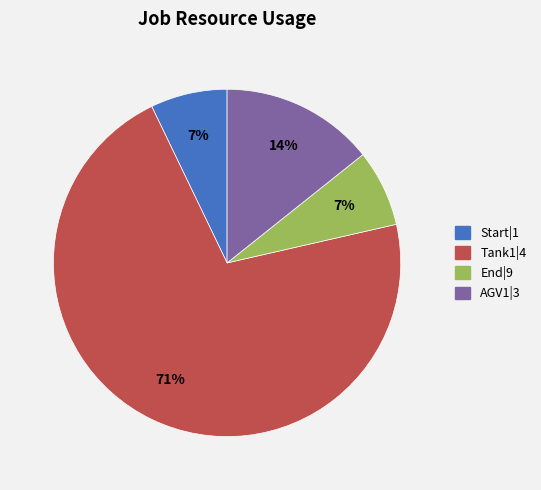

True or false: AGV1|3 accounts for 14% of the total.

True